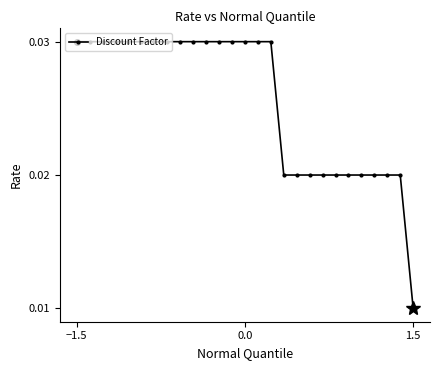

Count the values in the range 0 to 1.

27